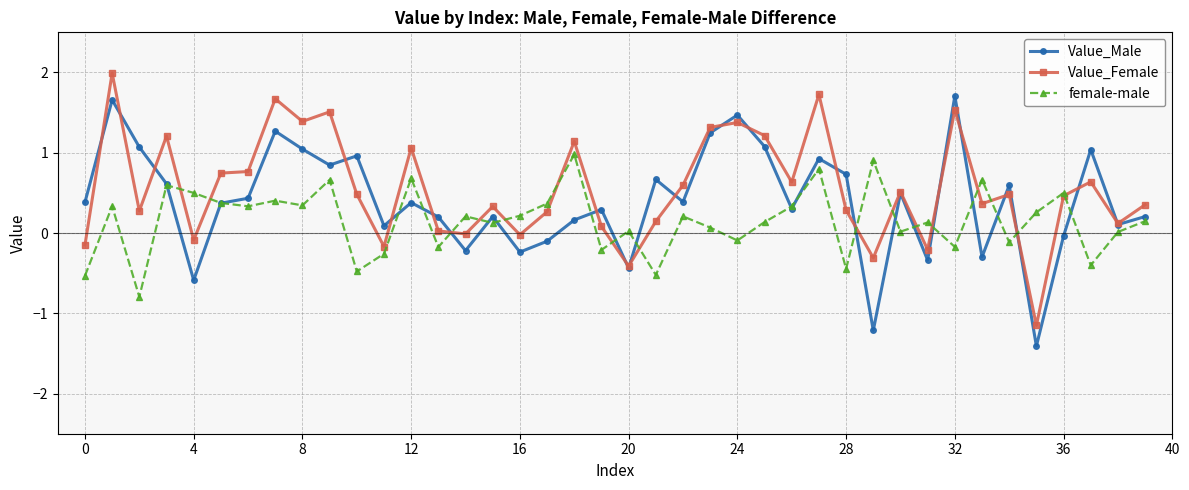

True or false: female-male has more than 1 points higher than both neighbors.

True